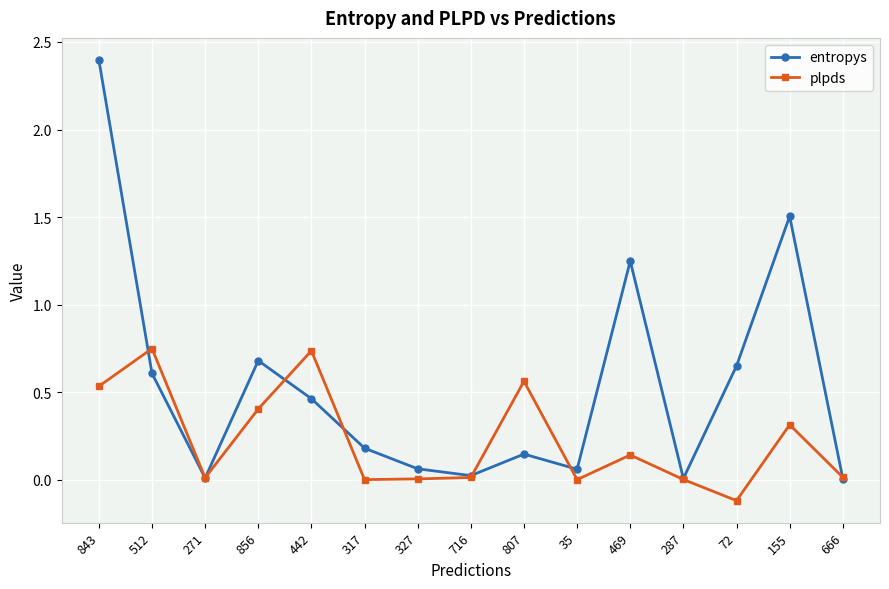

Where is entropys nearest to the value 1?

469